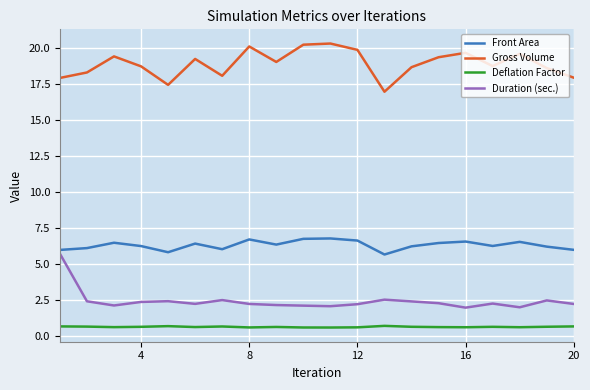

What is the difference between the maximum and minimum values in the Gross Volume series?

3.3